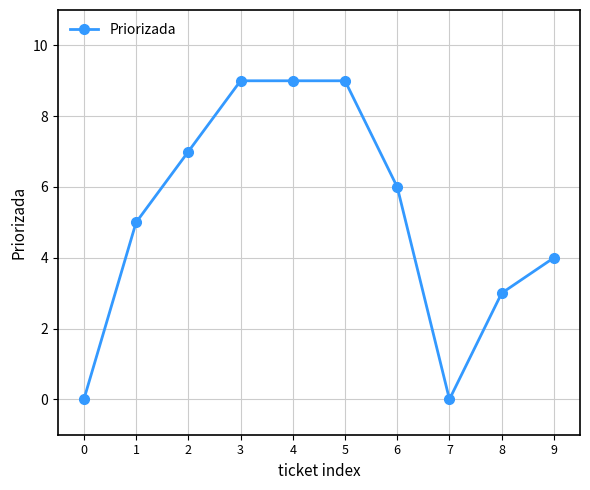

Count the number of data series in this chart.

1